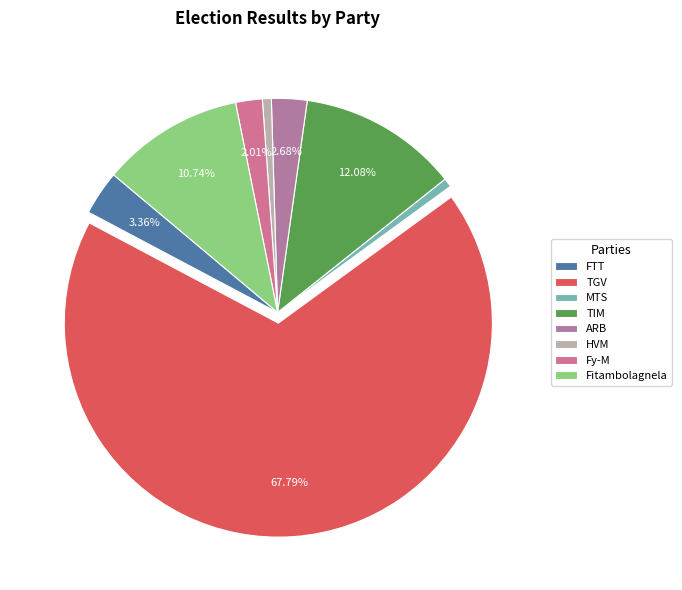

Between HVM and TIM, which is larger?

TIM